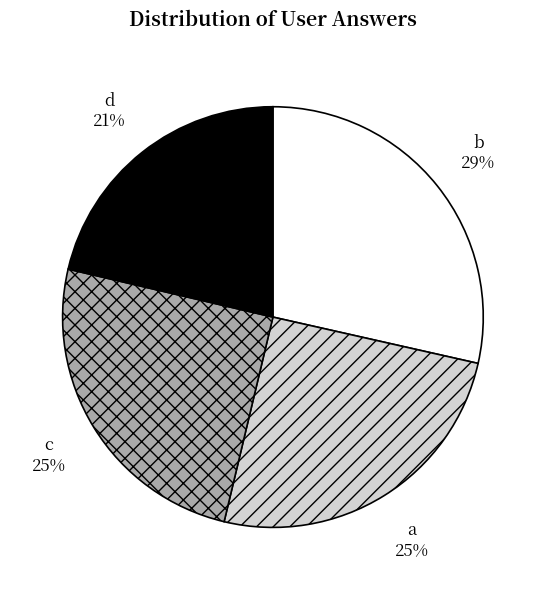

The d slice represents 33% of the pie. True or false?

False